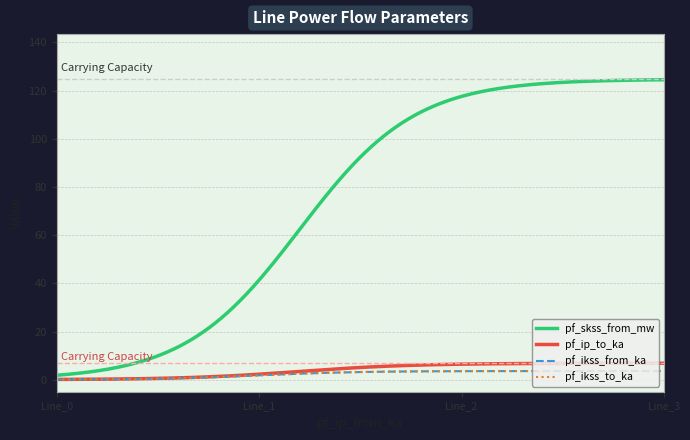

Does the chart have visible grid lines?

Yes